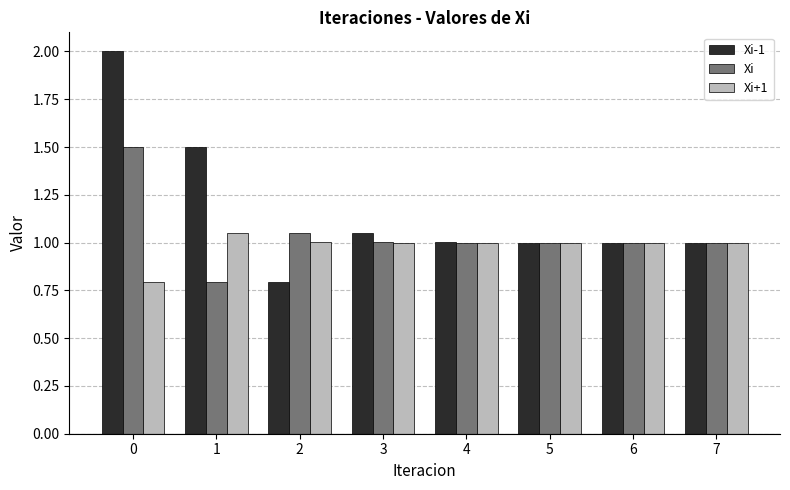

What is the greatest value displayed?

2.0